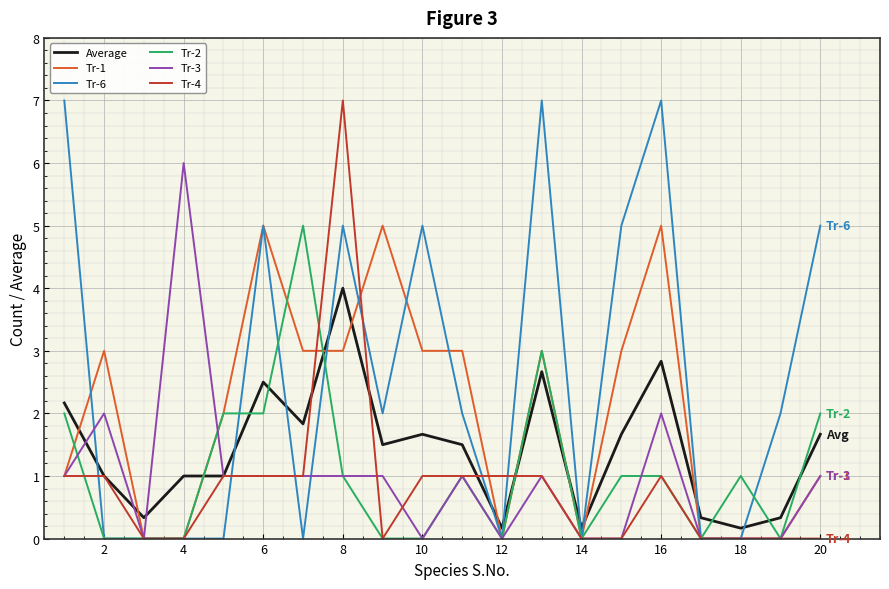

Which series has the largest total across all categories?

Tr-6